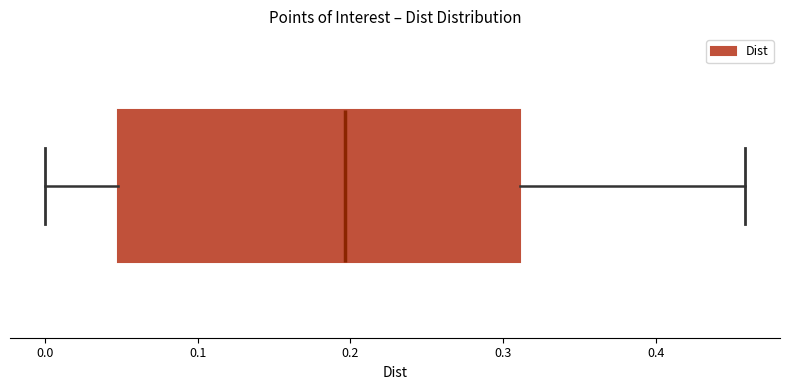

Transcribe this box plot: give where the median line is, the range the box spans, and where the two whiskers end, as read against the x-axis. The values are not printed on the chart, so give them approximately, as read against the axis.

median 0.20, box 0.05 to 0.31, whiskers 0.00 to 0.46